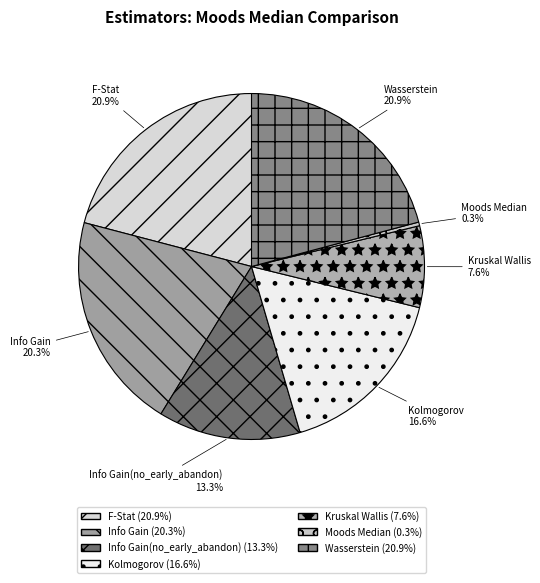

What is the smallest slice in the pie chart?

Moods Median